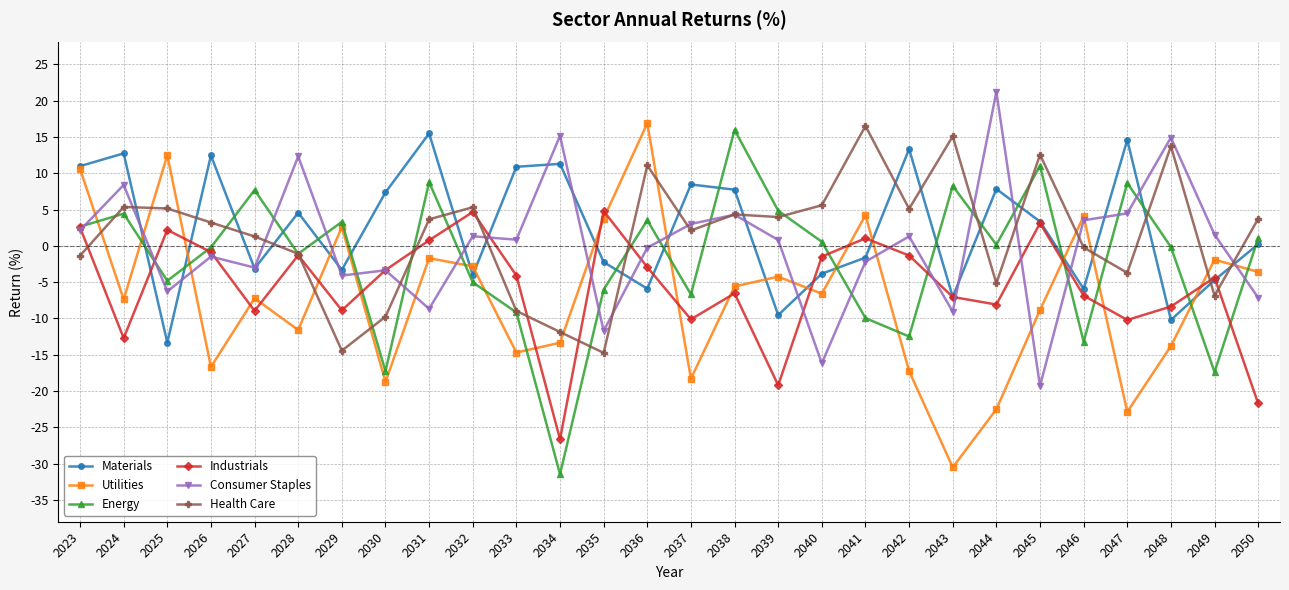

What is the sum of the Energy values at 2037 and 2042?

-19.2